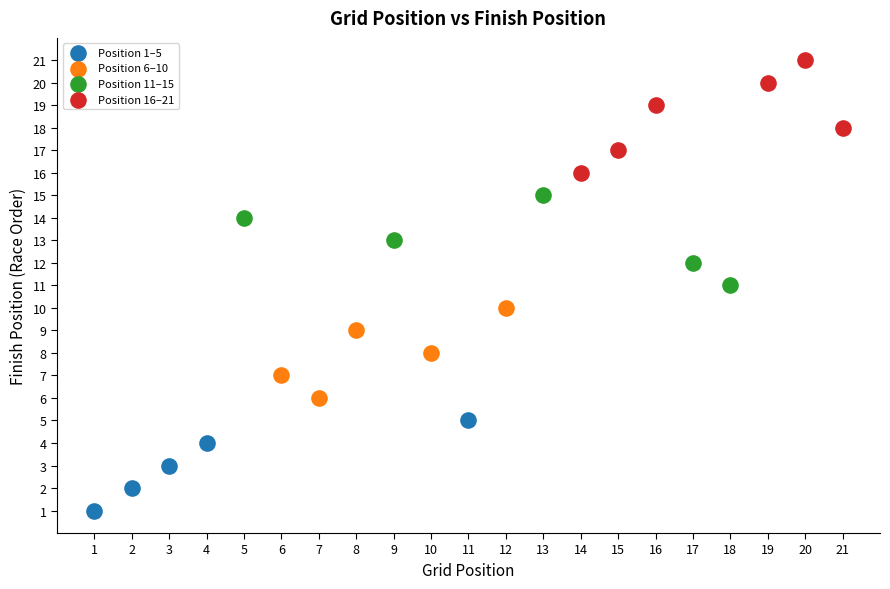

Which series has the widest spread of Y values?

Position 16–21